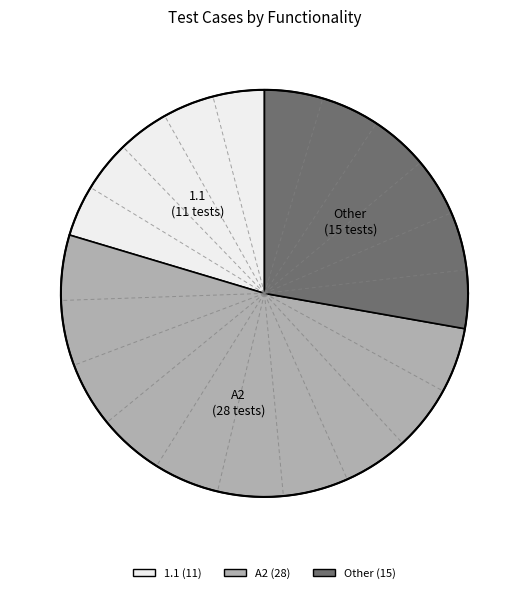

Is there any slice that represents more than half of the pie?

Yes